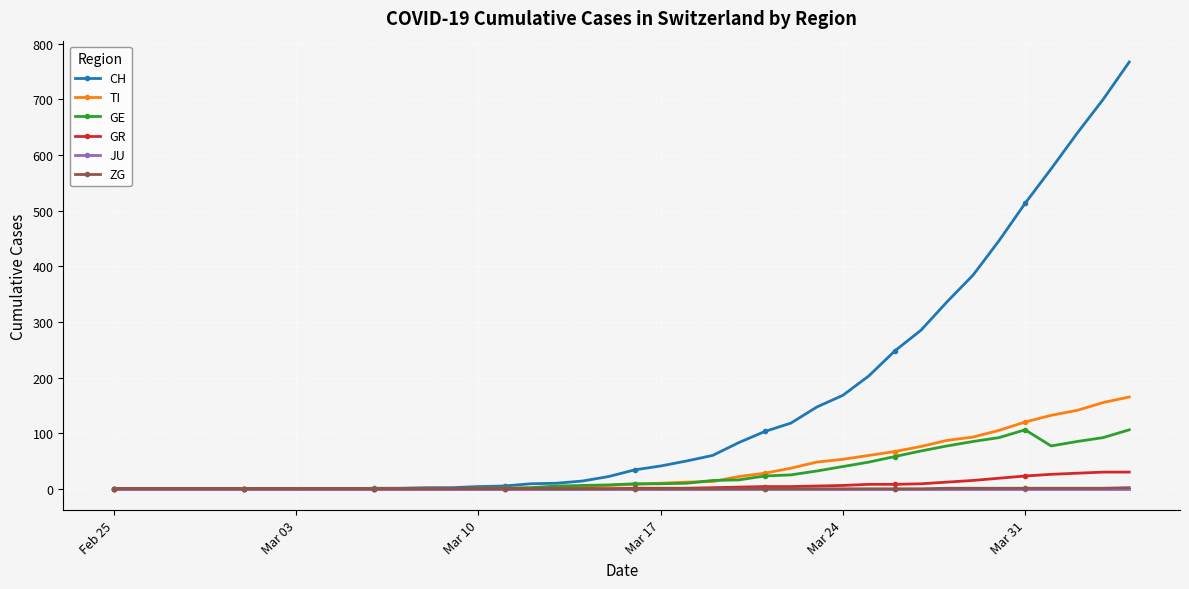

At how many categories does at least one series exceed 417?

6